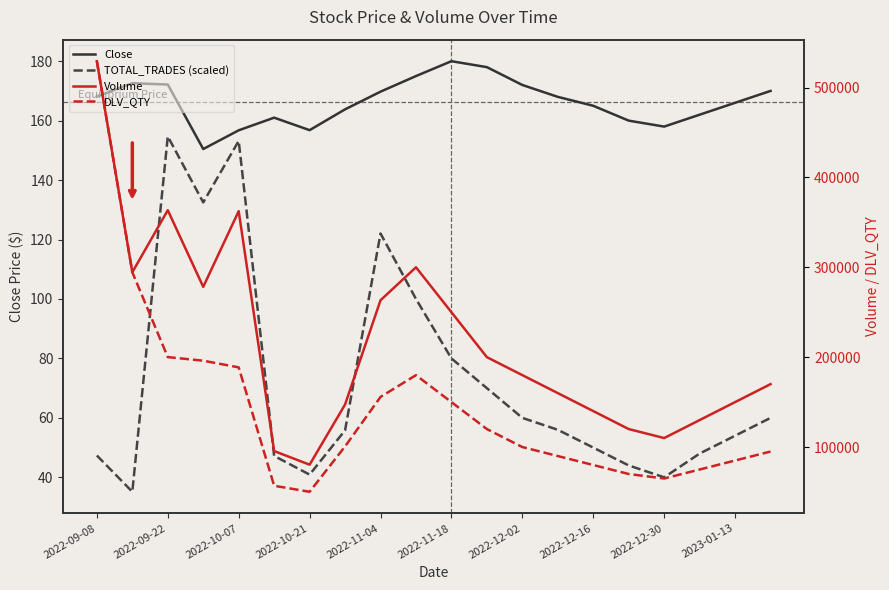

At which category does the chart reach its peak across all series?

2022-09-08